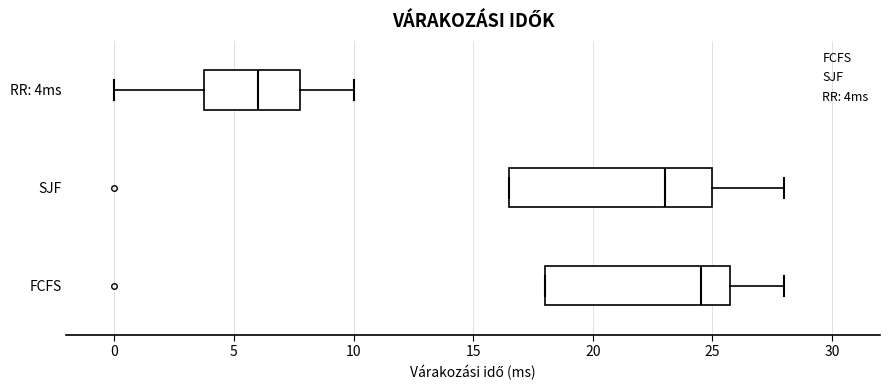

Reading bottom to top, read every box against the x-axis: the position of its median line, the range the box covers, and the ends of its whiskers. The values are not printed on the chart, so give them approximately, as read against the axis.

FCFS: median 24.5, box 18.0 to 26.0, whiskers 18.0 to 28.0
SJF: median 23.0, box 16.5 to 25.0, whiskers 16.5 to 28.0
RR: 4ms: median 6.0, box 4.0 to 8.0, whiskers 0.0 to 10.0